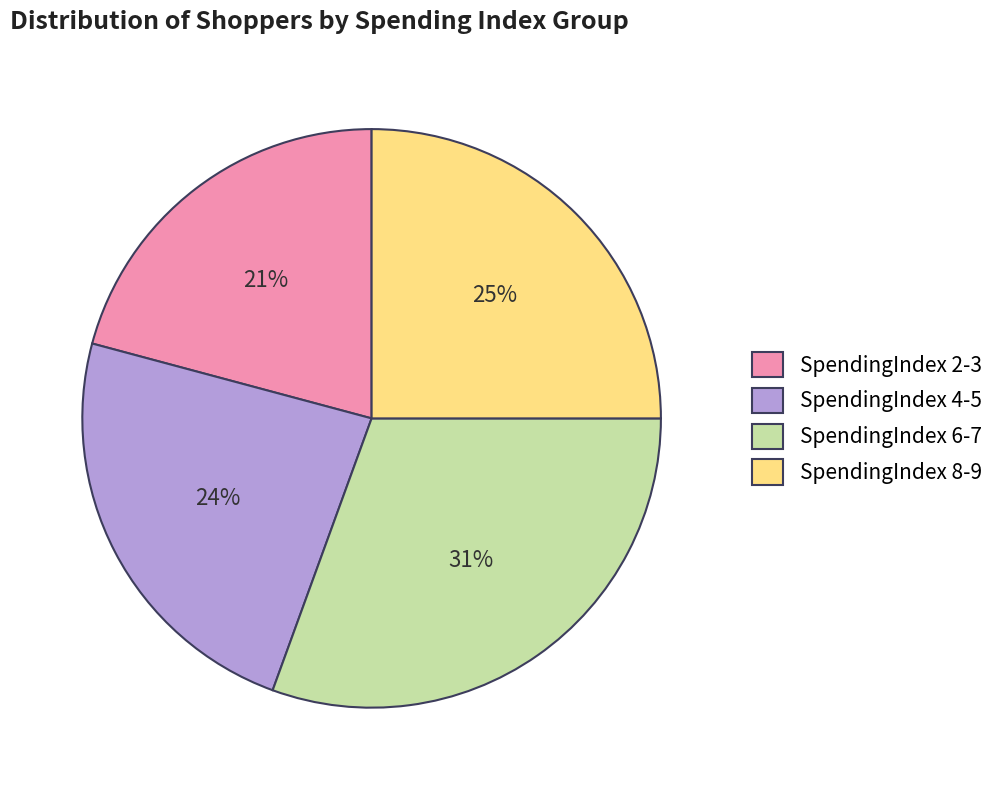

Between SpendingIndex 8-9 and SpendingIndex 6-7, which is larger?

SpendingIndex 6-7